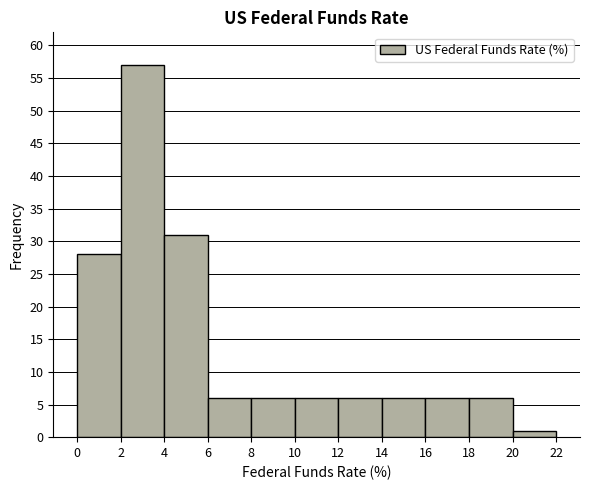

How tall is the bar that spans 8 to 10 on the x-axis? The values are not printed on the chart, so give them approximately, as read against the axis.

6